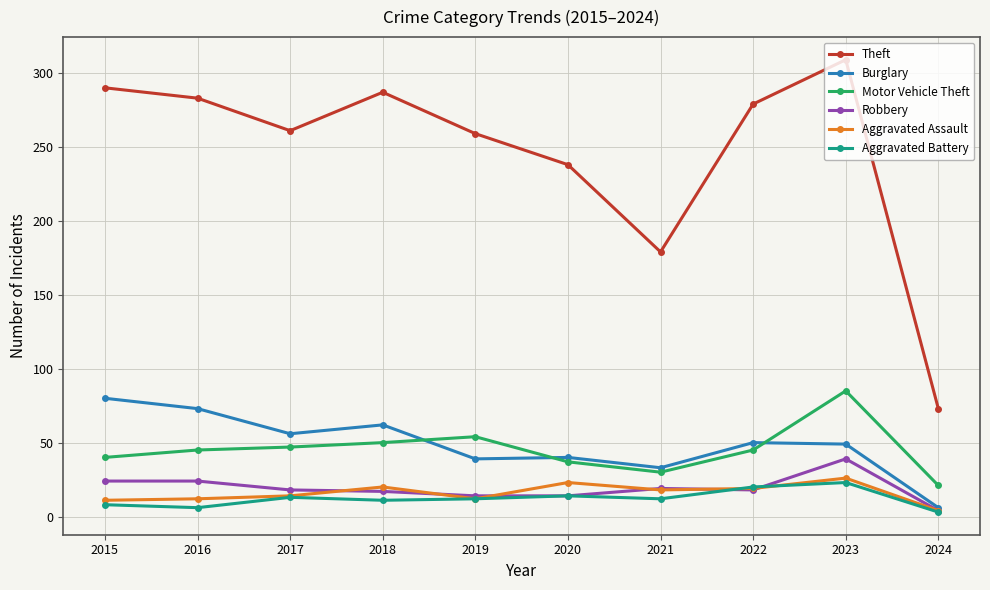

At which label does Aggravated Battery reach its peak?

2023